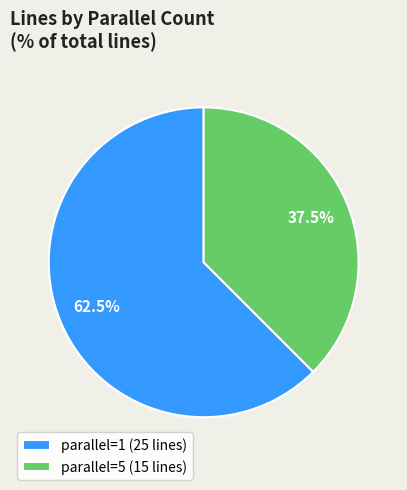

Which slice is the smallest?

parallel=5